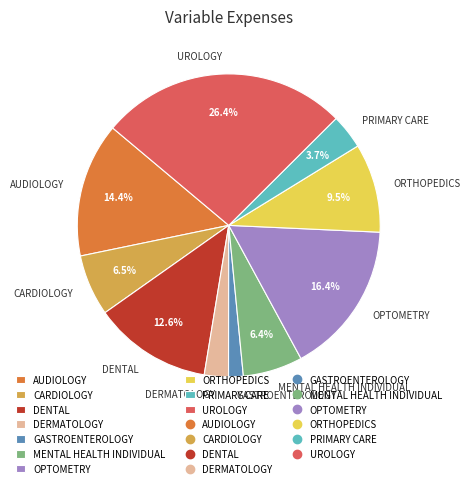

Is there a majority slice in this chart?

No